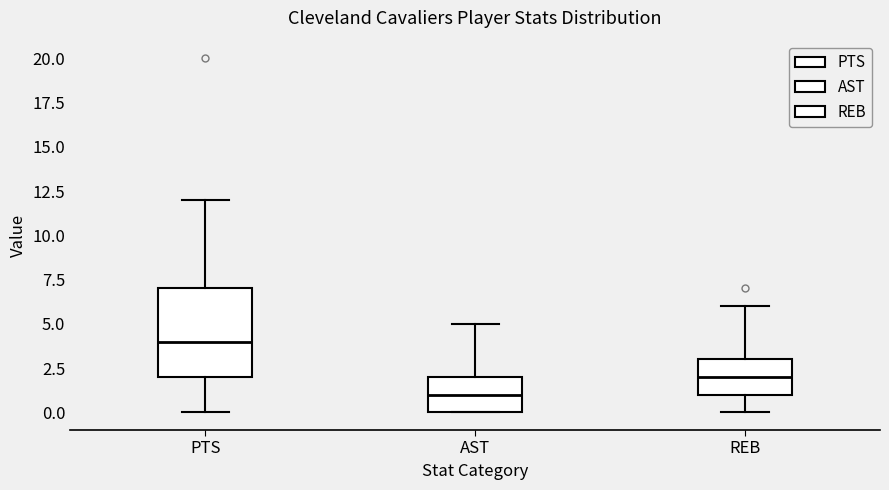

Reading left to right, transcribe this box plot: for each box, give where its median line is, the range the box spans, and where its two whiskers end, as read against the y-axis. The values are not printed on the chart, so give them approximately, as read against the axis.

PTS: median 4, box 2 to 7, whiskers 0 to 12
AST: median 1, box 0 to 2, whiskers 0 to 5
REB: median 2, box 1 to 3, whiskers 0 to 6